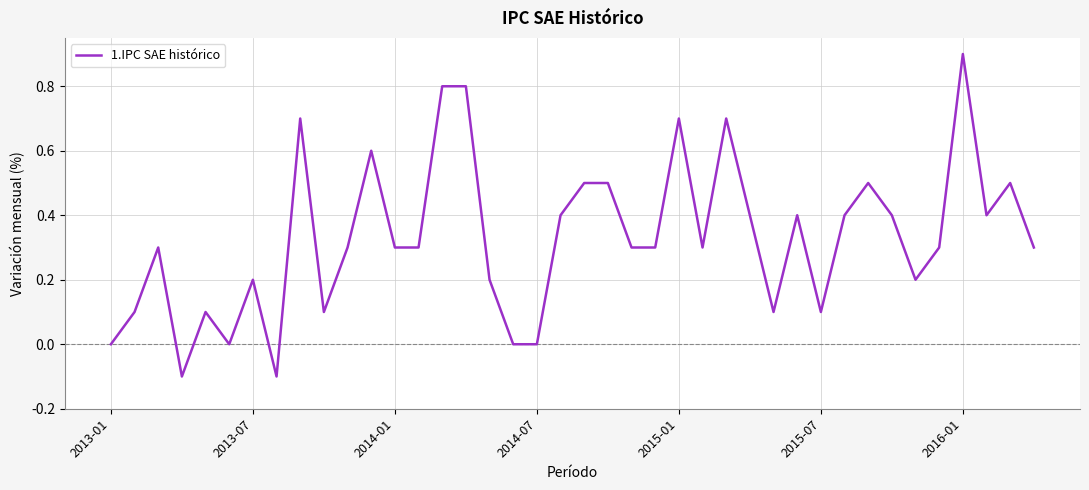

What is the maximum value shown in the chart?

0.9